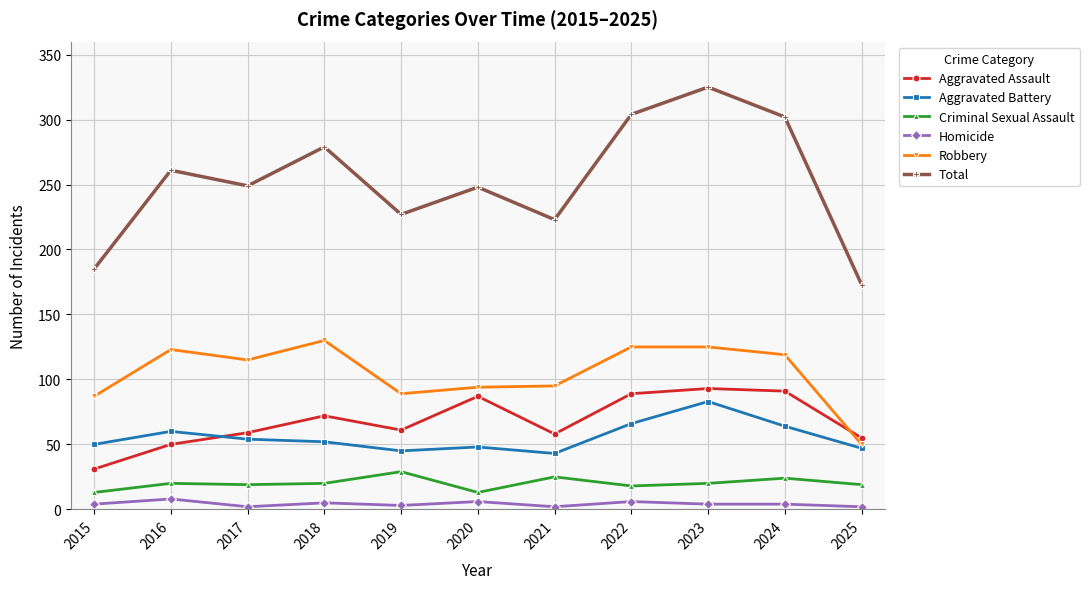

What is the sum of all Robbery values?

1152